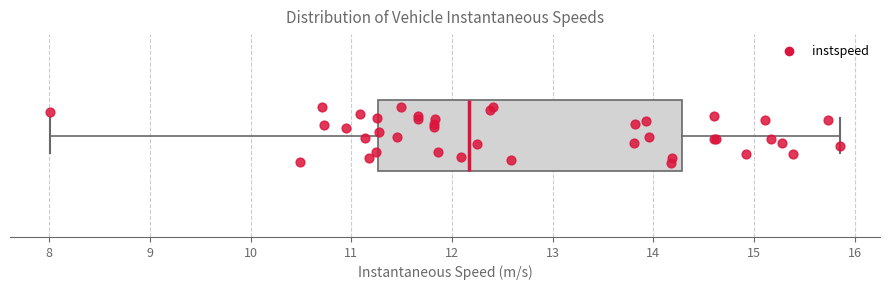

Read this box plot against the x-axis: the position of the median line, the range covered by the box, and the ends of both whiskers. The values are not printed on the chart, so give them approximately, as read against the axis.

median 12.2, box 11.3 to 14.3, whiskers 8.0 to 15.9